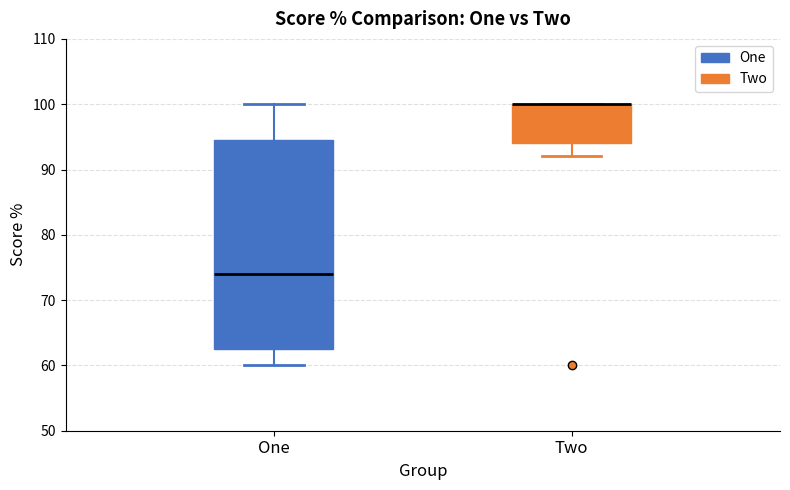

Reading left to right, transcribe this box plot: for each box, give where its median line is, the range the box spans, and where its two whiskers end, as read against the y-axis. The values are not printed on the chart, so give them approximately, as read against the axis.

One: median 74, box 63 to 95, whiskers 60 to 100
Two: median 100 (drawn on the box's upper edge), box 94 to 100, whiskers 92 to 100